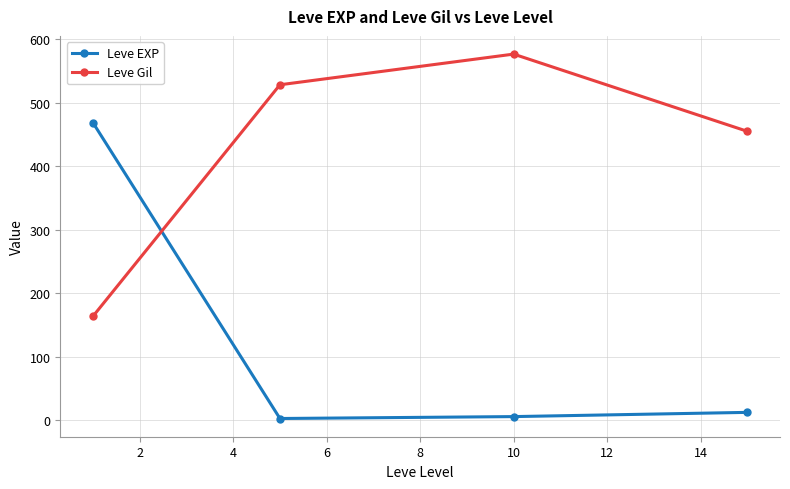

How many intersections are there between Leve Gil and Leve EXP?

1